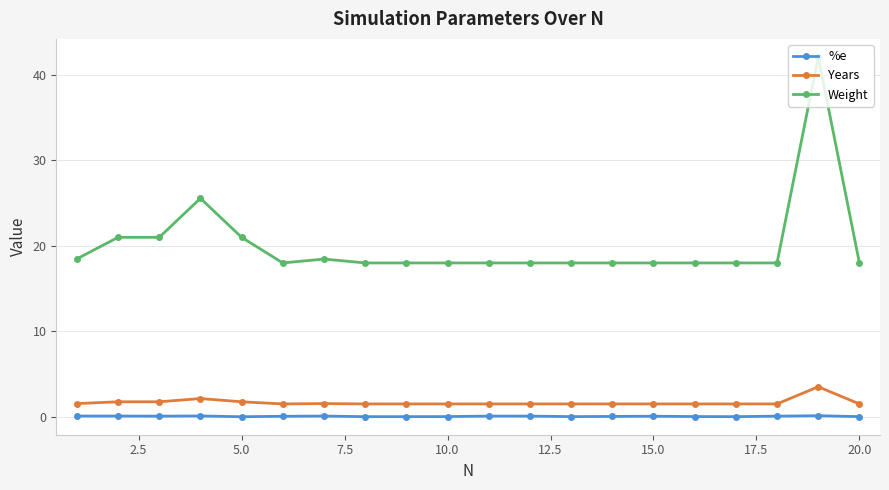

Rank the series by their maximum value, from highest to lowest.

Weight, Years, %e